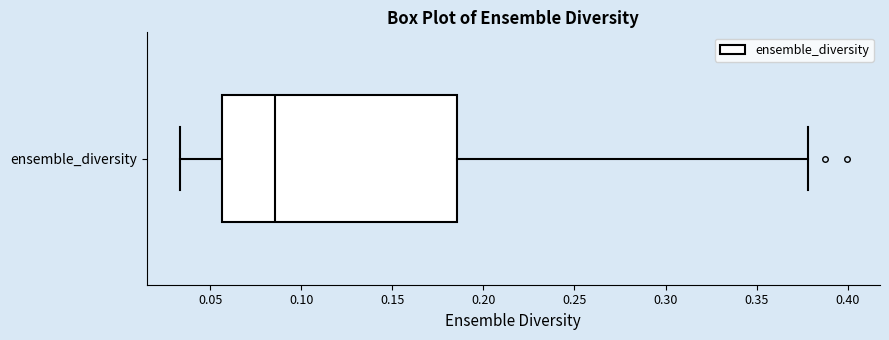

Where is the left edge of the box for ensemble_diversity on the x-axis? The values are not printed on the chart, so give them approximately, as read against the axis.

0.055